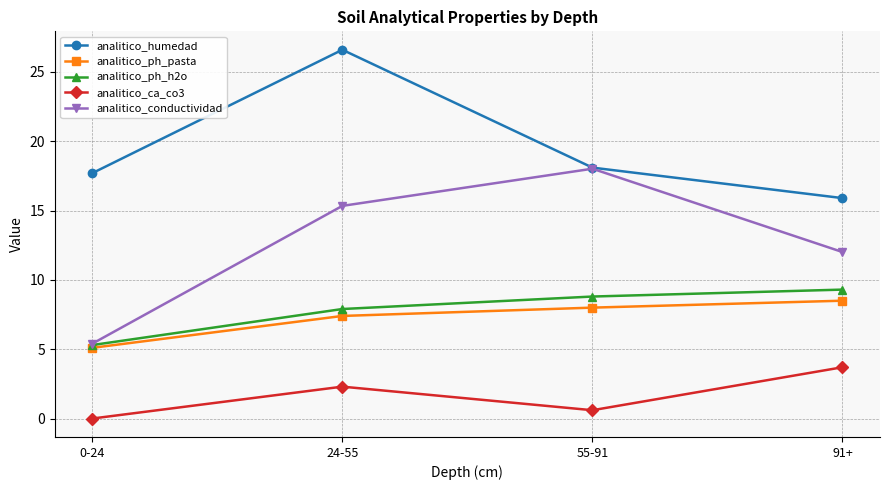

At which label is analitico_ph_h2o closest to 7?

24-55